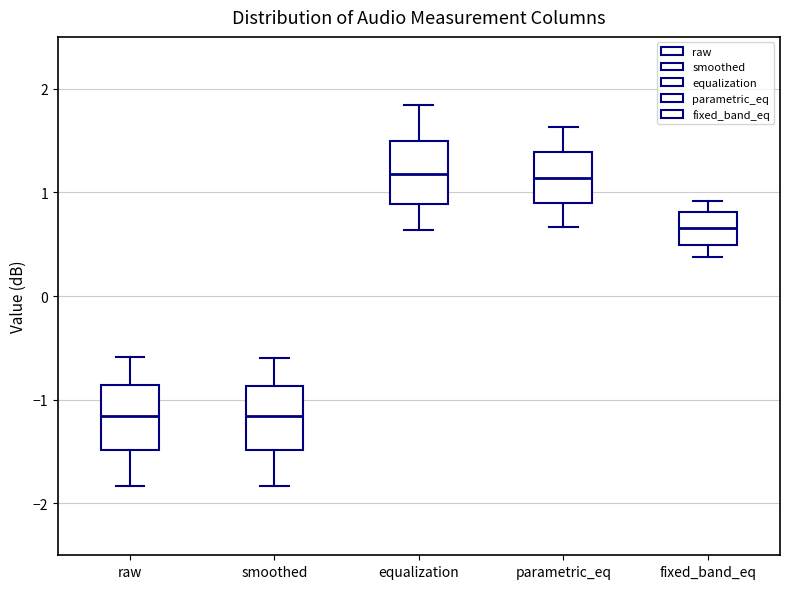

Where does the upper whisker of the box for parametric_eq end on the y-axis? The values are not printed on the chart, so give them approximately, as read against the axis.

1.6